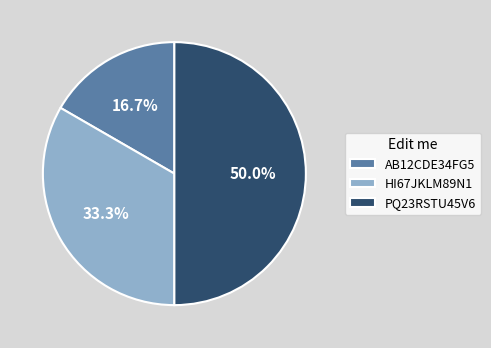

Is HI67JKLM89N1 the majority of the pie?

No